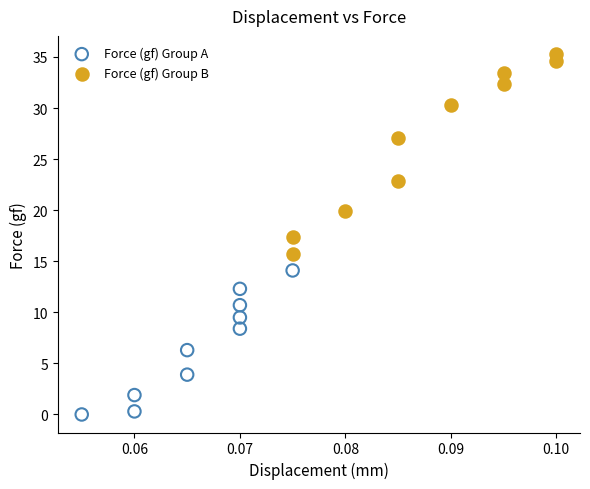

Which series reaches the maximum Y coordinate?

Force (gf) Group B